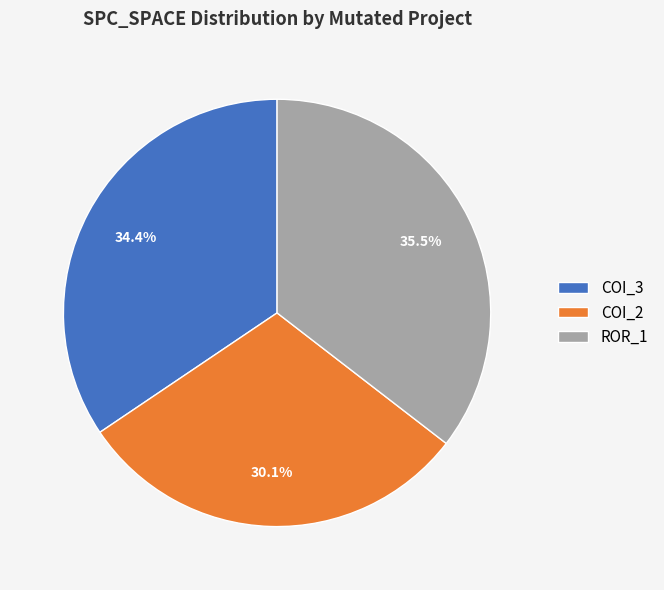

How many segments does this pie chart have?

3